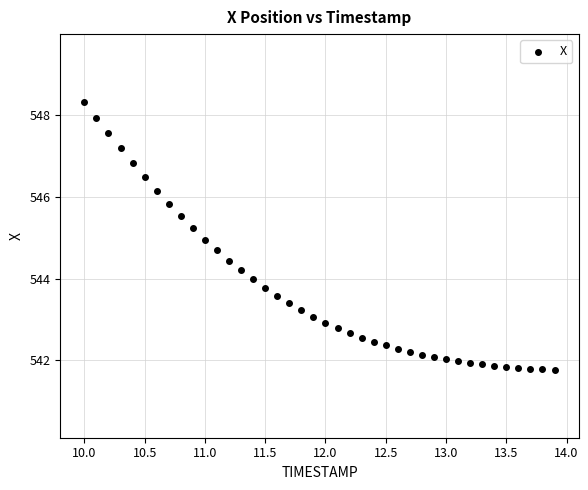

What is the range of X values (max minus min)?

3.9